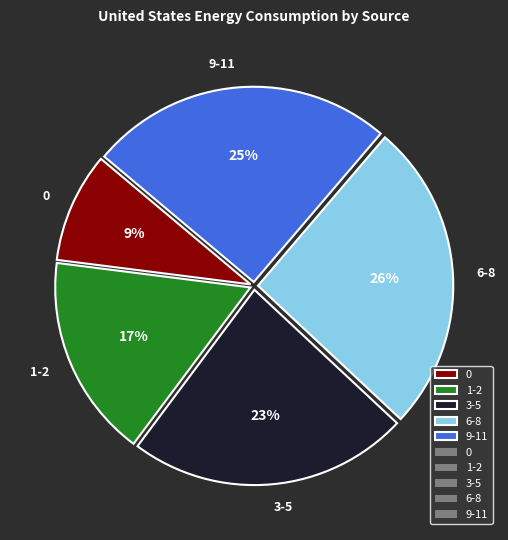

The 6-8 slice represents 20% of the pie. True or false?

False